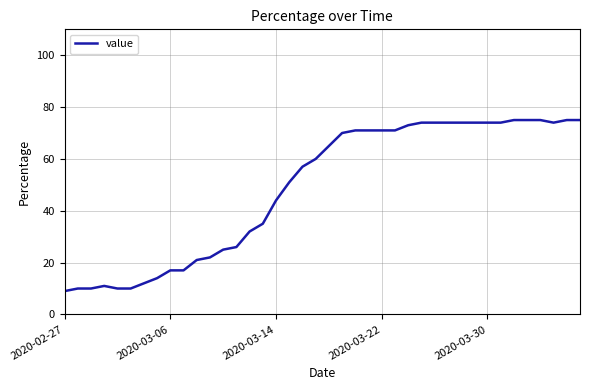

What is the smallest value displayed?

9